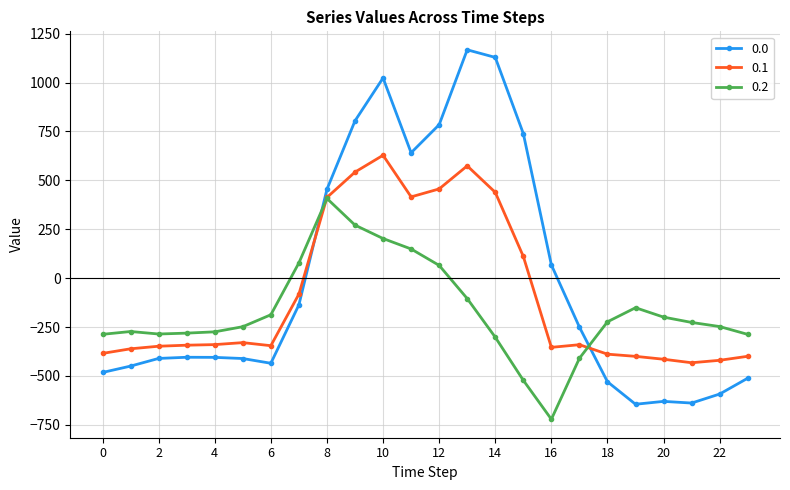

Rank the series by their average value, from highest to lowest.

0.0, 0.1, 0.2